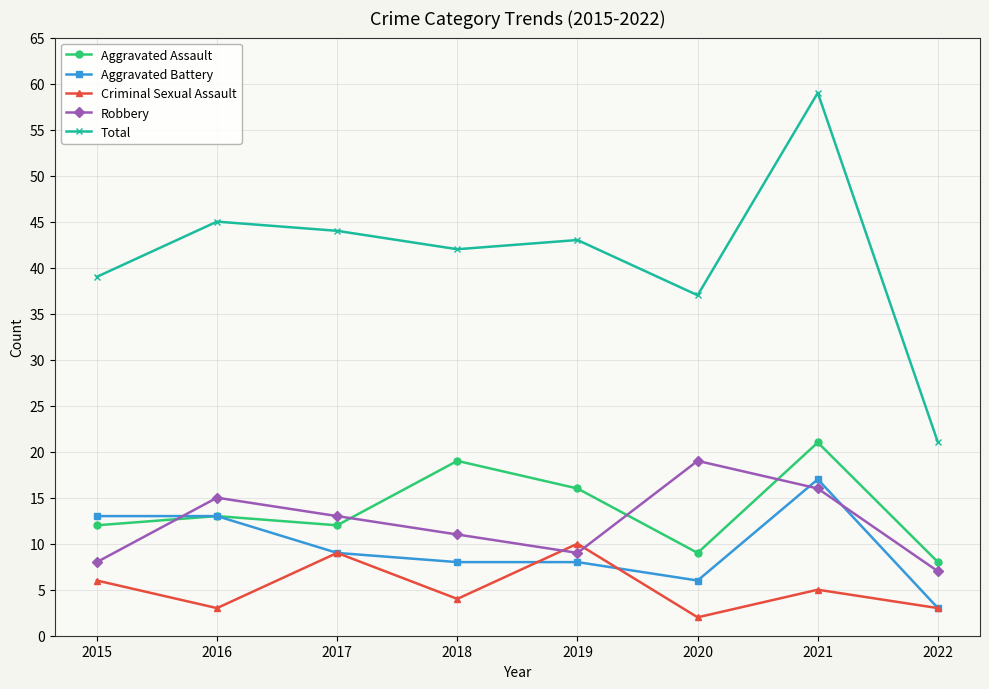

At which category is the sum across all series the highest?

2021